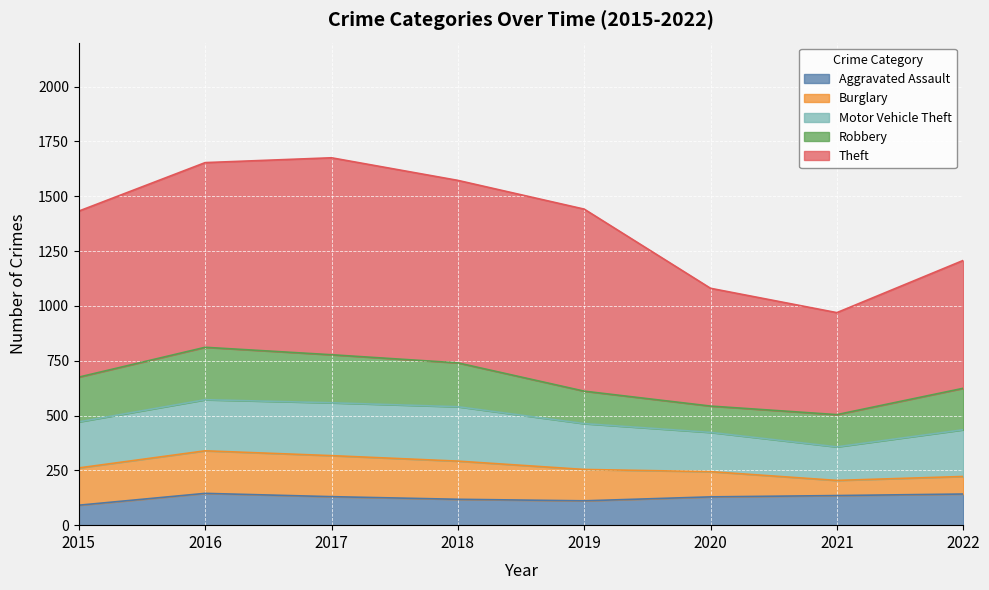

What is the greatest value displayed?

898